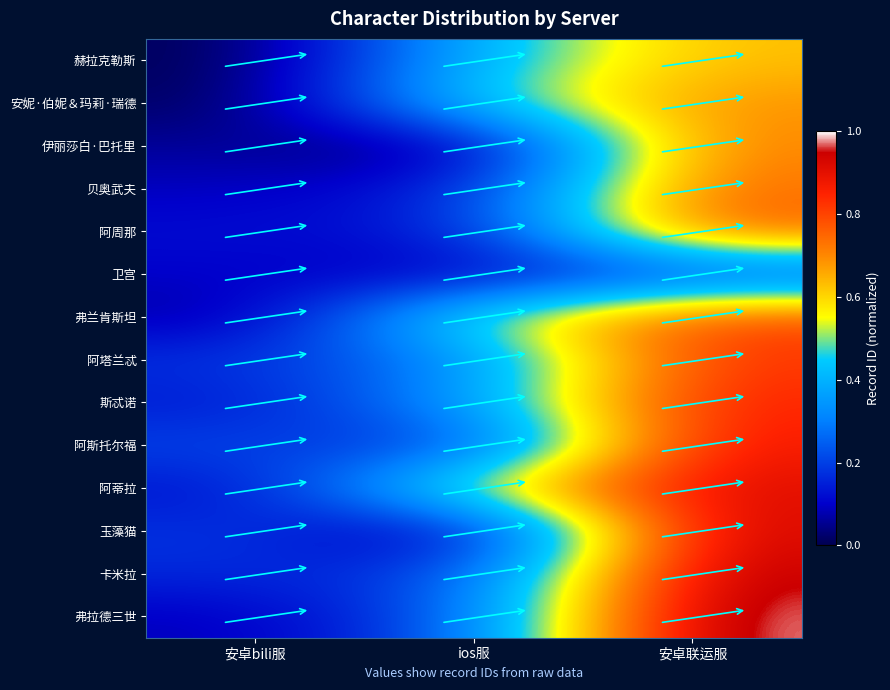

Which label corresponds to the smallest value in the chart?

安卓bili服